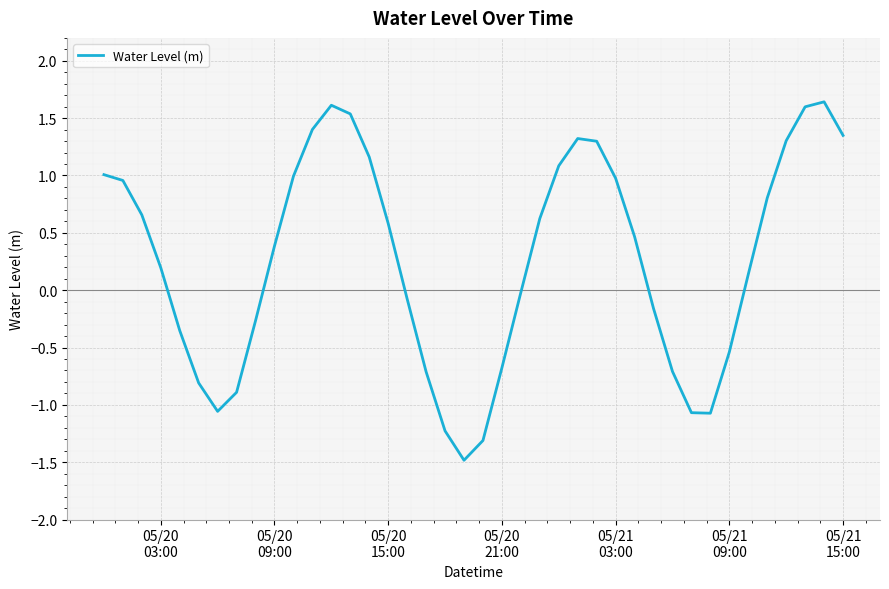

What is the smallest value displayed?

-1.5